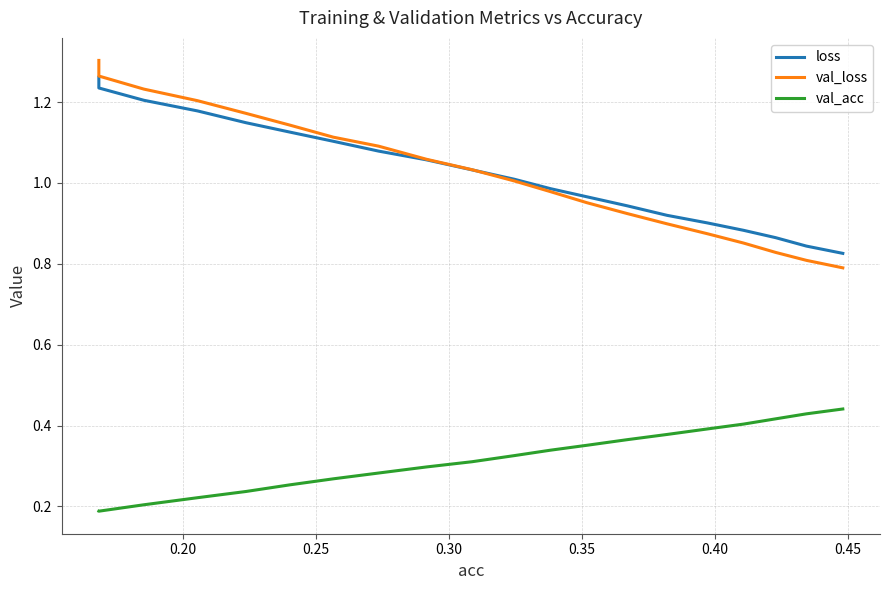

Is this an area chart (filled region under the line)?

No